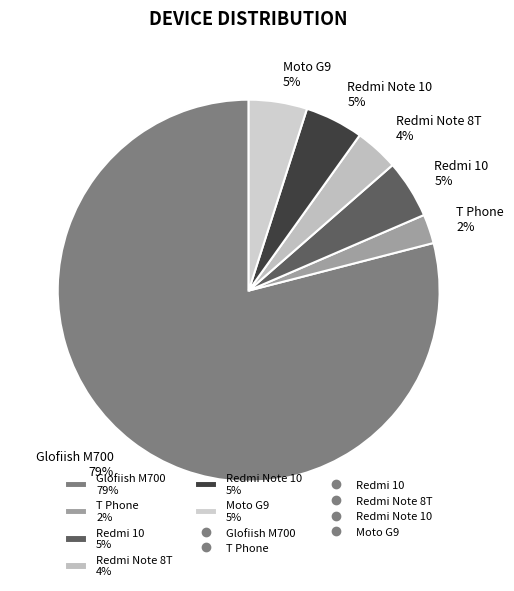

Which category has the smallest portion of the pie?

T Phone